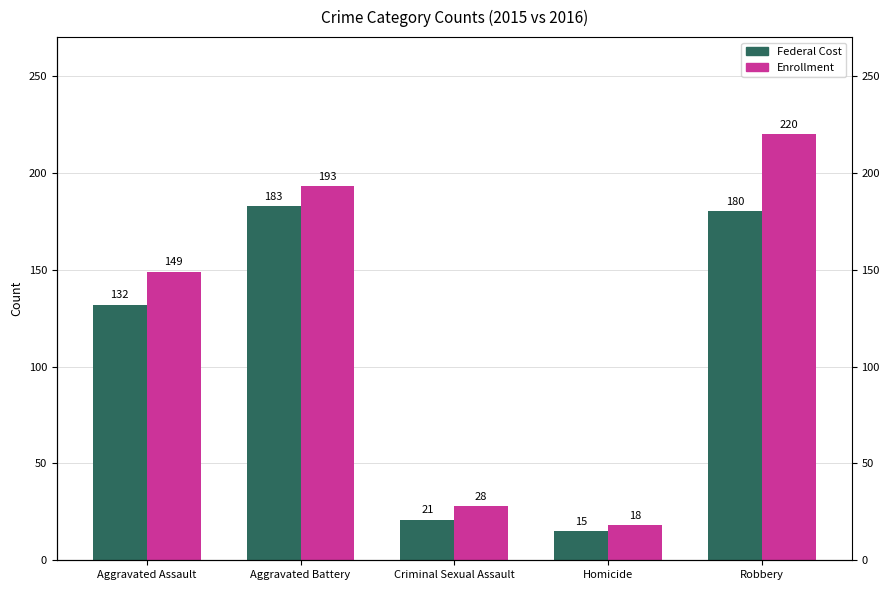

What position from the left is Aggravated Assault?

1